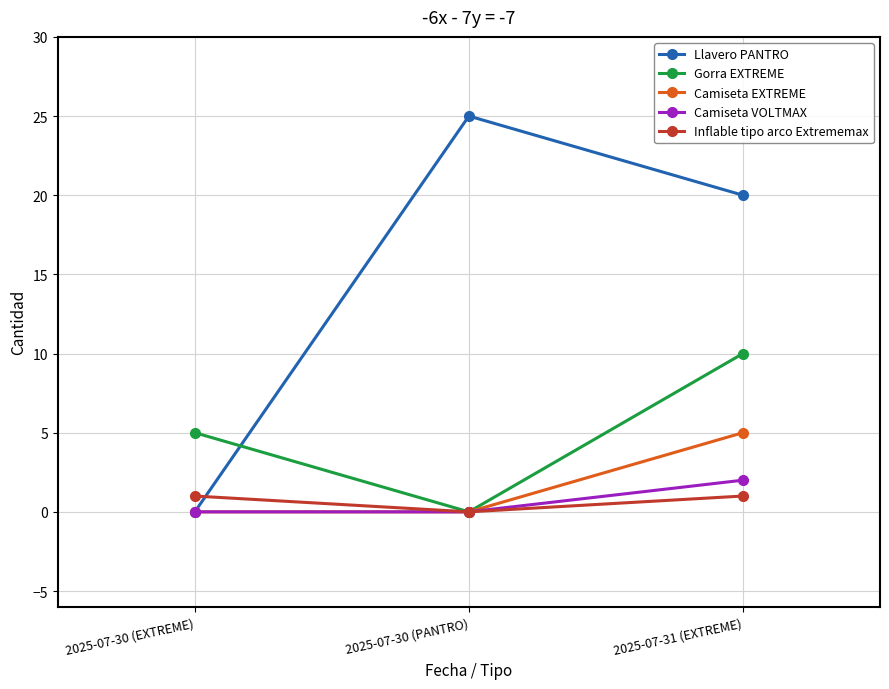

What is the label of the 2nd point from the left?

2025-07-30 (PANTRO)